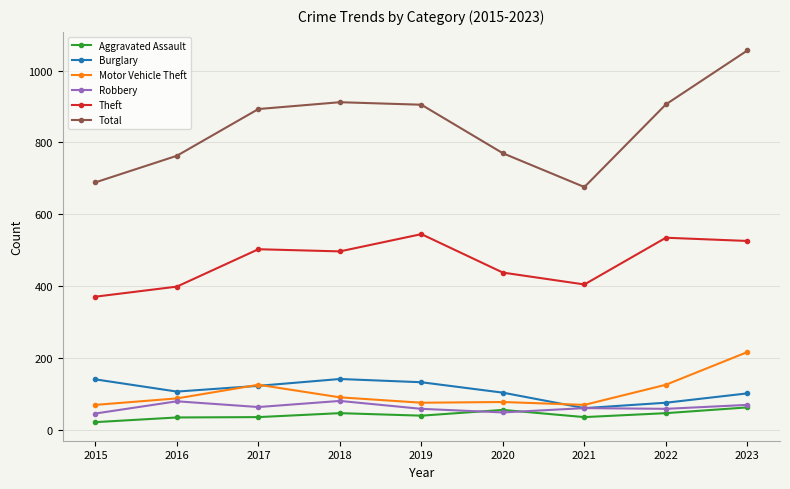

Where is the first local maximum for Motor Vehicle Theft?

2017